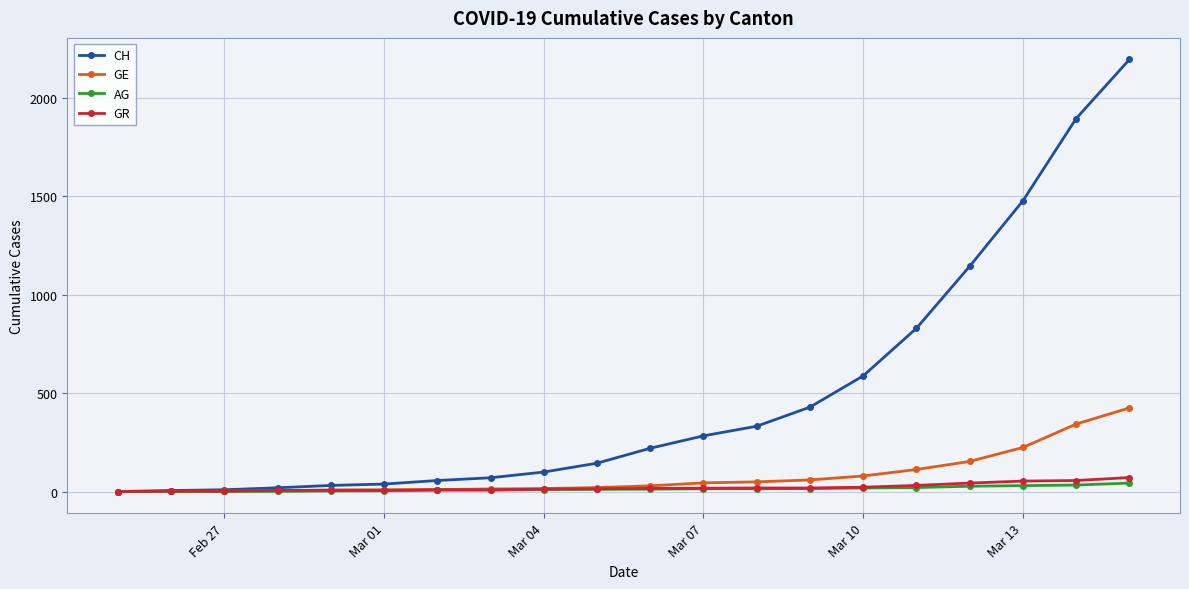

Which series has the widest spread of values?

CH